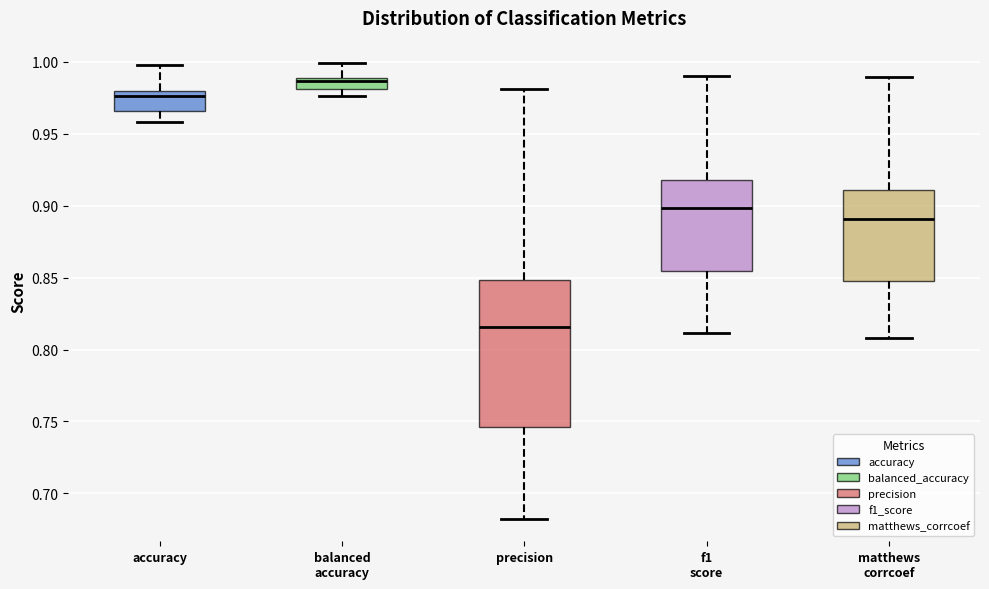

Which box is the tallest, from its lower edge to its upper edge?

precision